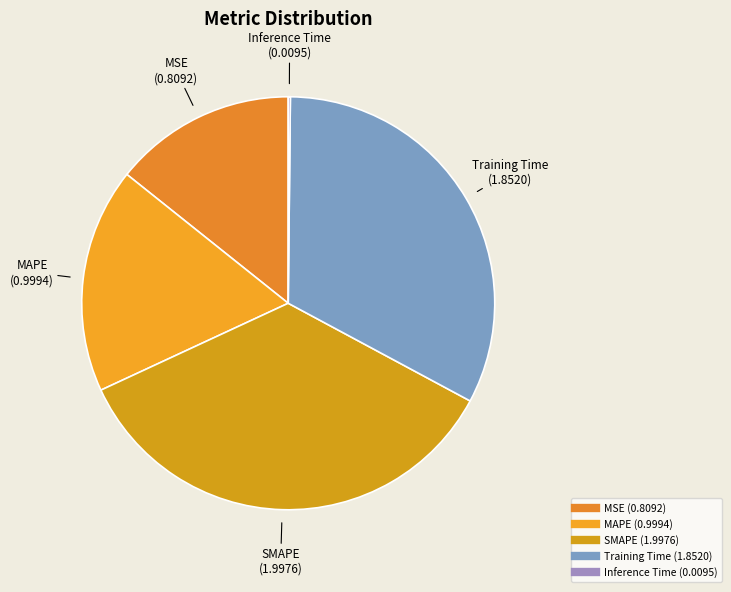

Combined, do MAPE and SMAPE account for over 50%?

Yes